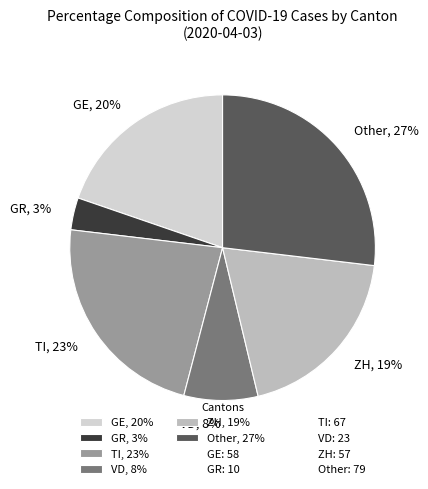

Is there any slice that represents more than half of the pie?

No